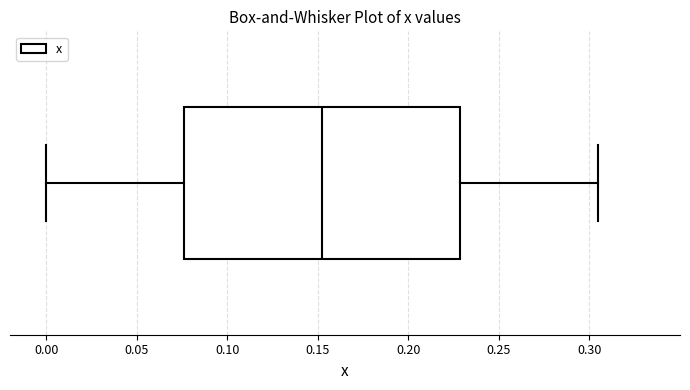

Where is the left edge of the box on the x-axis? The values are not printed on the chart, so give them approximately, as read against the axis.

0.075